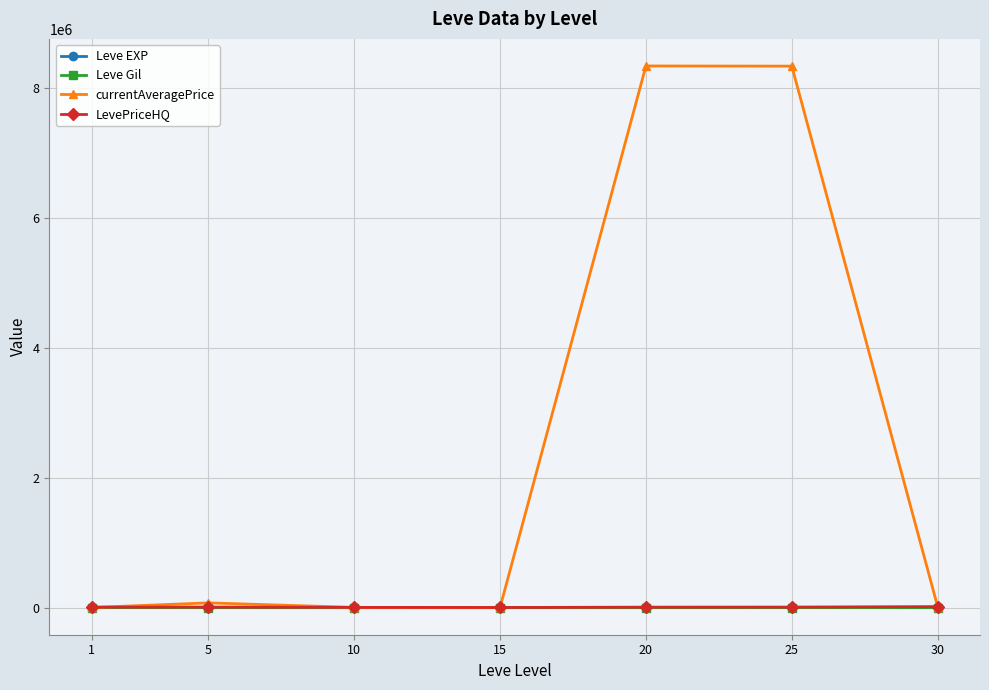

What is the difference between the maximum and minimum values in the LevePriceHQ series?

13475.0